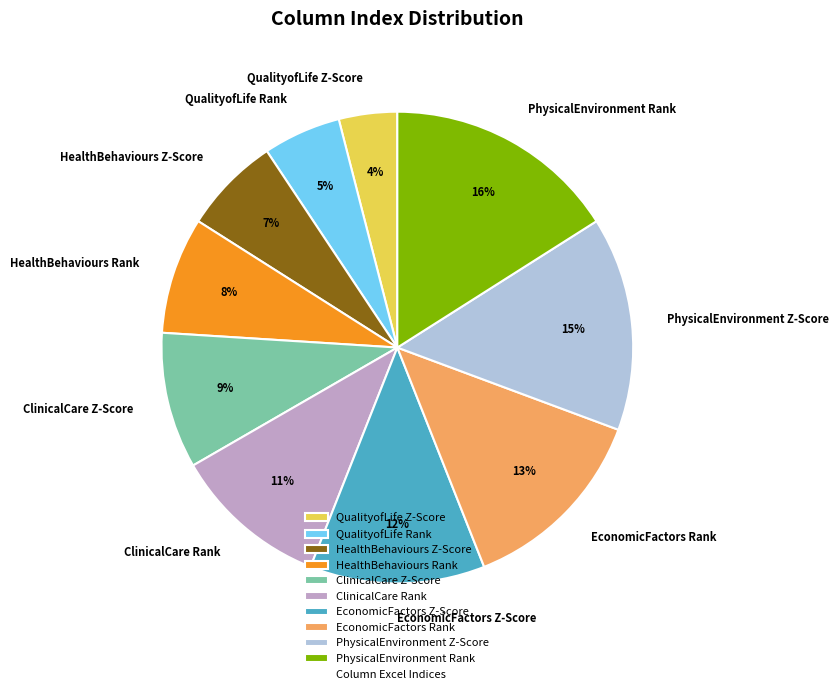

Is ClinicalCare Z-Score the majority of the pie?

No